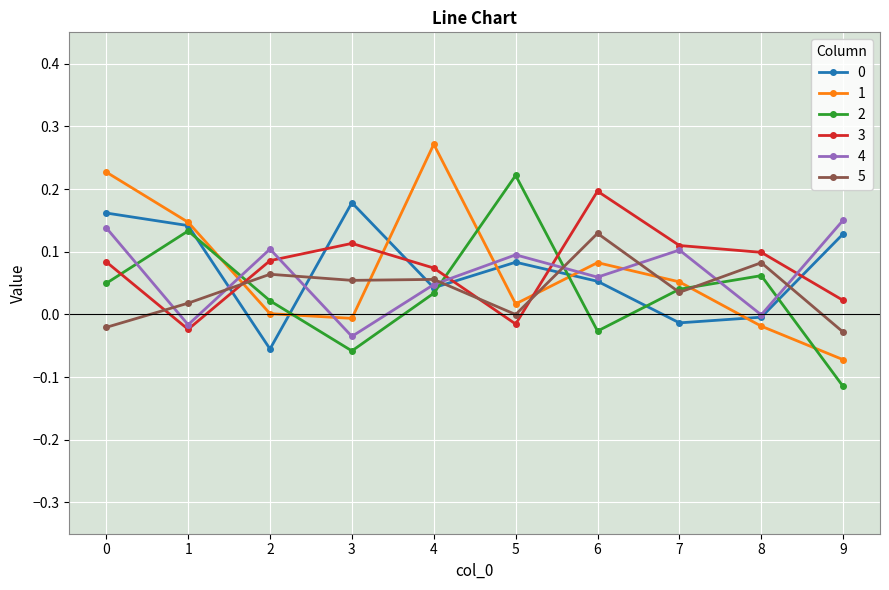

Which category has the highest value in the 1 series?

4